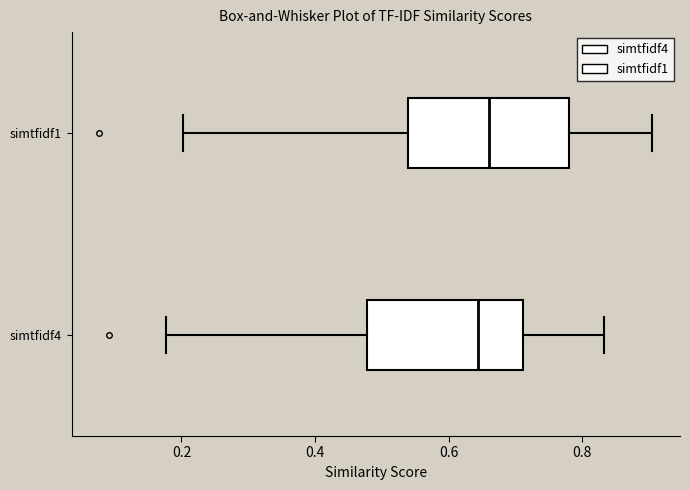

Where is the left edge of the box for simtfidf4 on the x-axis? The values are not printed on the chart, so give them approximately, as read against the axis.

0.48